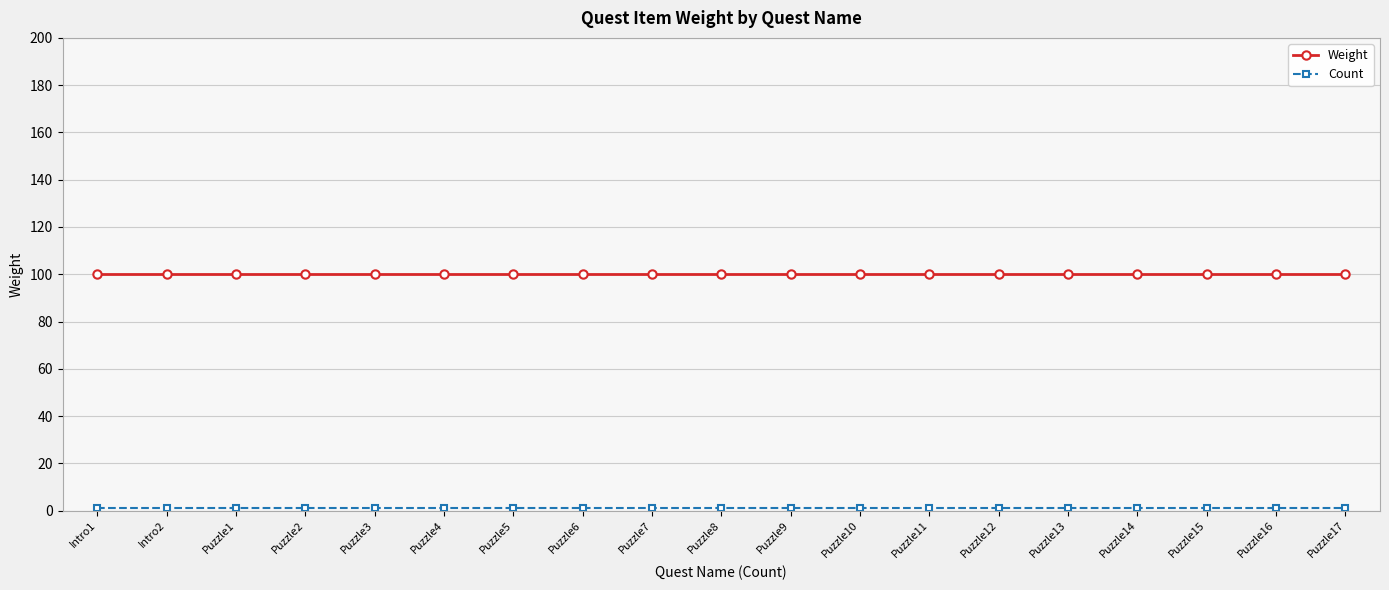

What is the label of the 1st point from the right?

Puzzle17